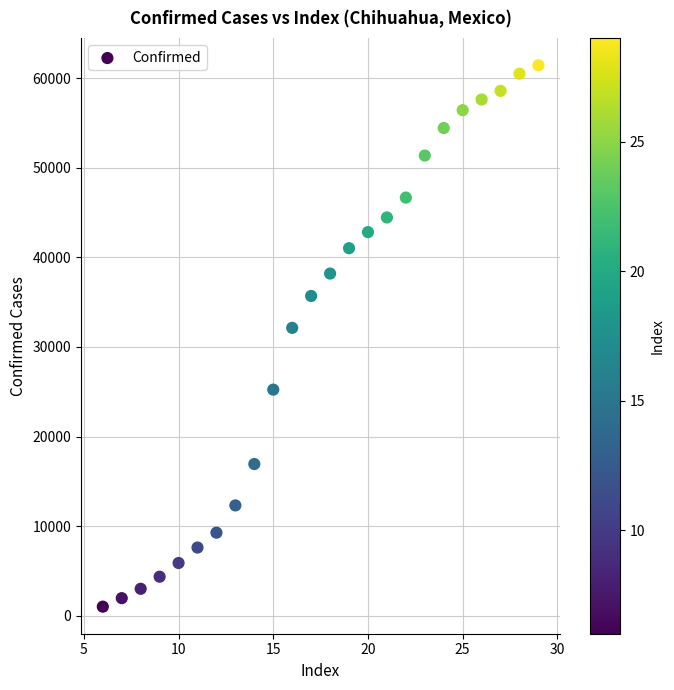

What is the range of X values (max minus min)?

23